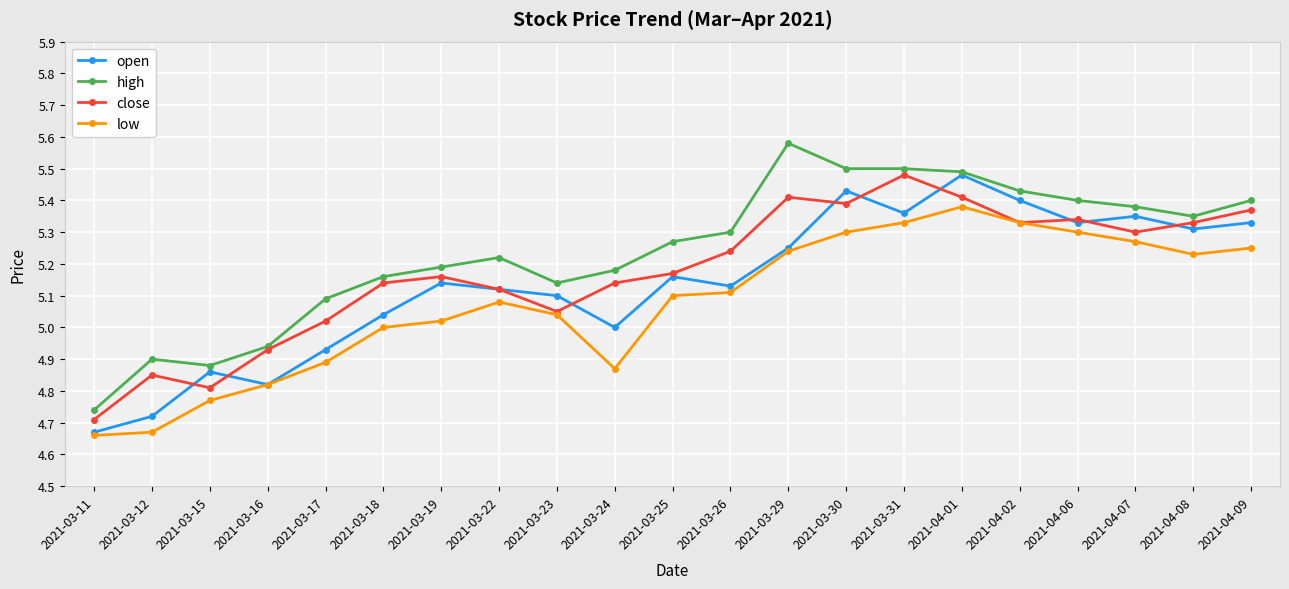

Between 2021-03-18 and 2021-03-30, which series saw the biggest shift?

open